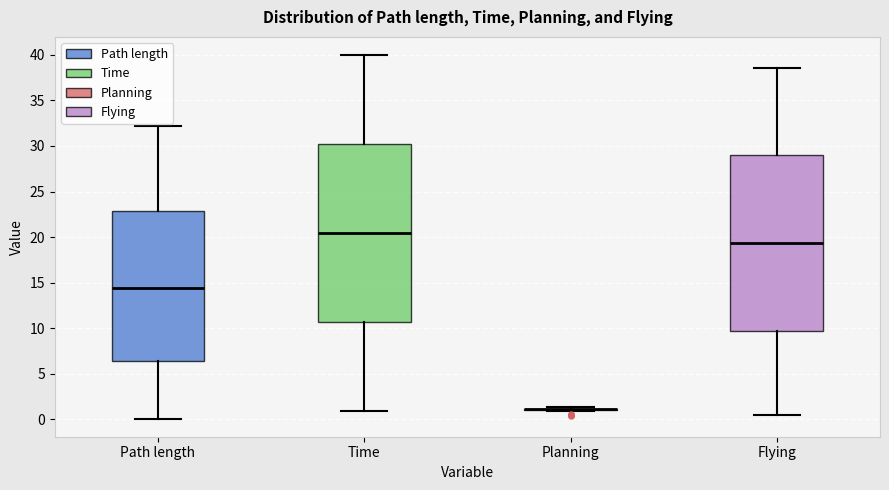

Where does the upper whisker of the box for Time end on the y-axis? The values are not printed on the chart, so give them approximately, as read against the axis.

40.0